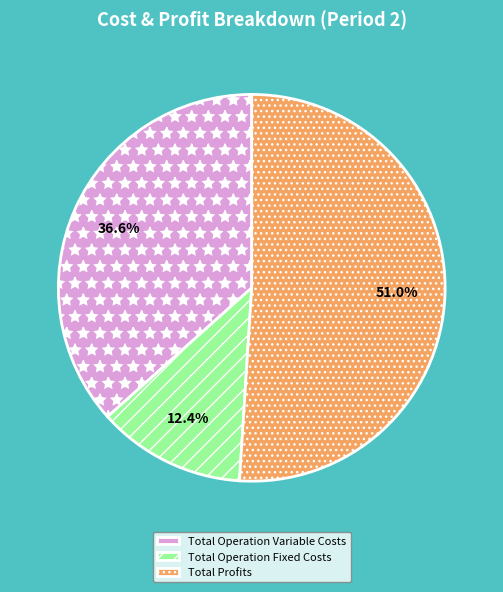

What is the ratio of the value at Total Profits to the value at Total Operation Variable Costs?

1.4